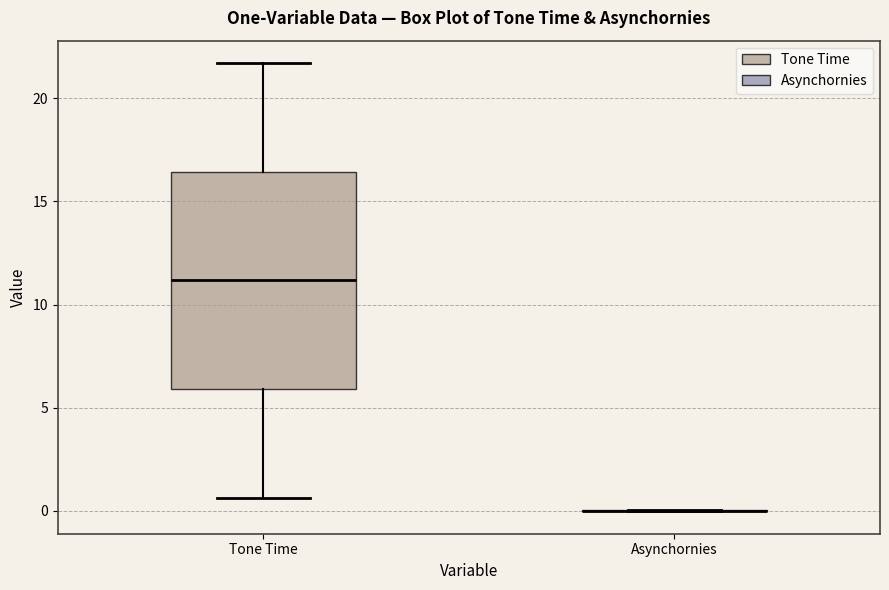

Reading left to right, read every box against the y-axis: the position of its median line, the range the box covers, and the ends of its whiskers. The values are not printed on the chart, so give them approximately, as read against the axis.

Tone Time: median 11.0, box 6.0 to 16.5, whiskers 0.5 to 21.5
Asynchornies: box collapsed to a line at 0.0, whiskers 0.0 to 0.0